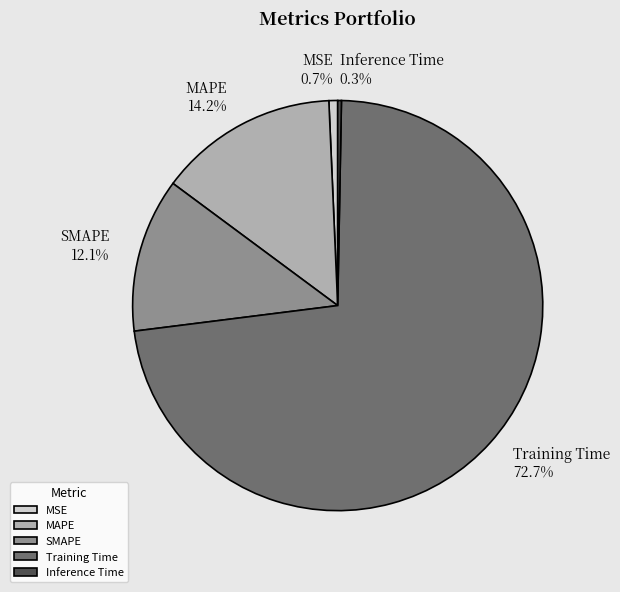

Is the sum of MSE and MAPE greater than half?

No